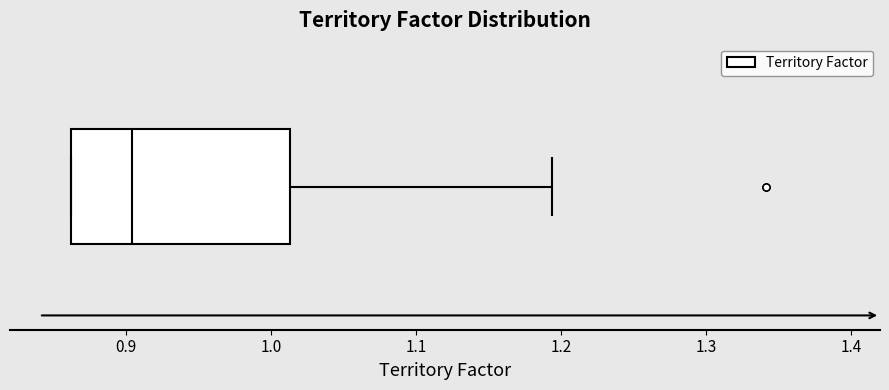

Read this box plot against the x-axis: the position of the median line, the range covered by the box, and the ends of both whiskers. The values are not printed on the chart, so give them approximately, as read against the axis.

median 0.90, box 0.86 to 1.01, whiskers 0.86 to 1.19